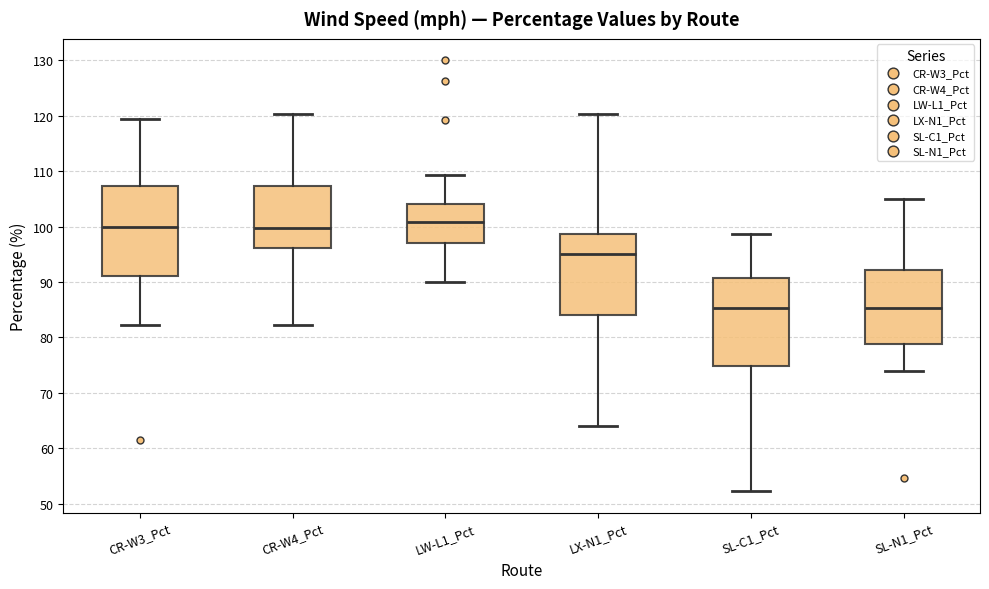

Where does the upper whisker of the box for CR-W3_Pct end on the y-axis? The values are not printed on the chart, so give them approximately, as read against the axis.

120